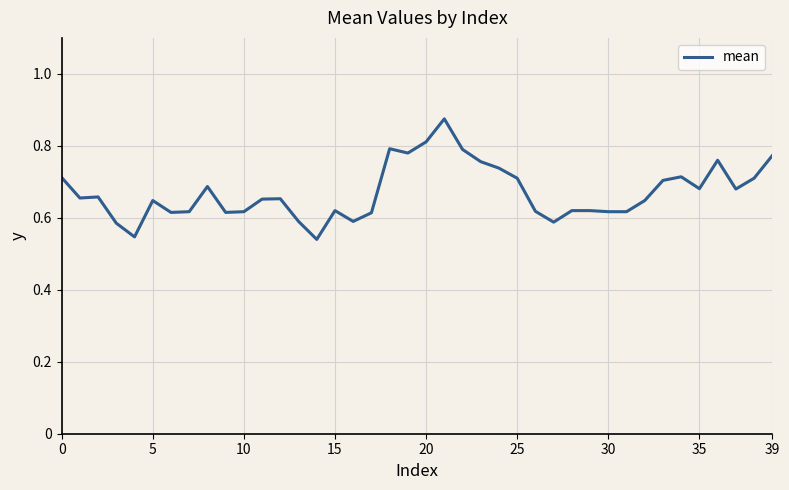

What is the difference between the maximum and minimum values?

0.3